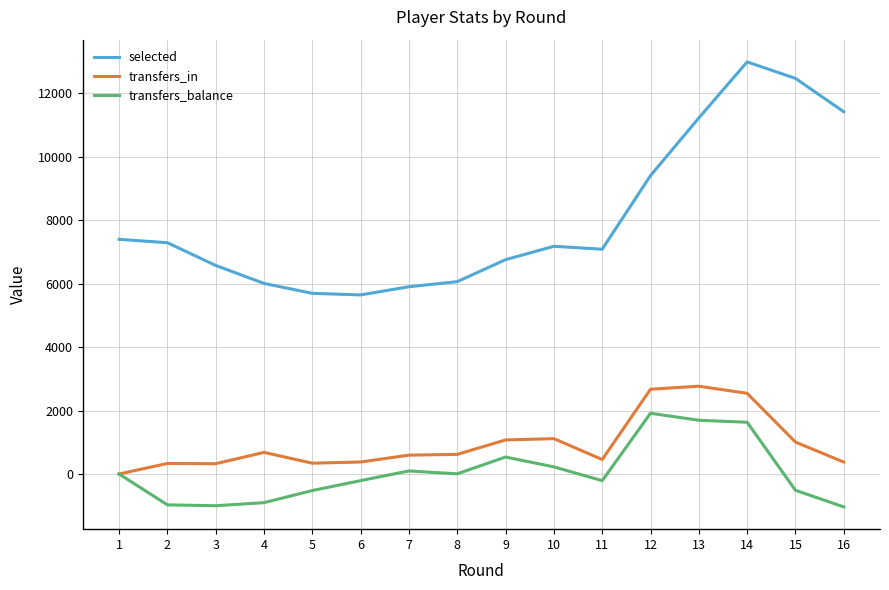

Which series changed the most between 7 and 14?

selected